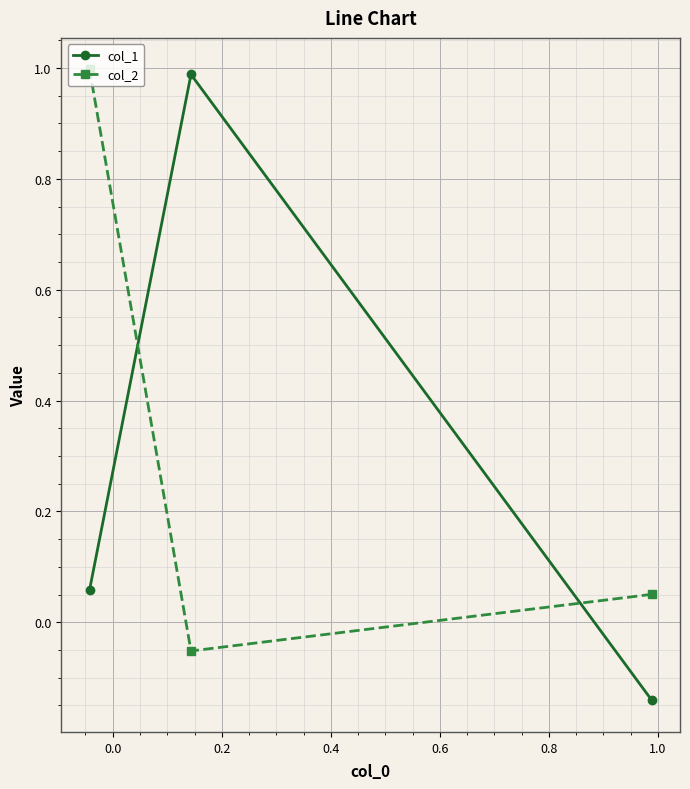

At how many categories does at least one series exceed 0?

3